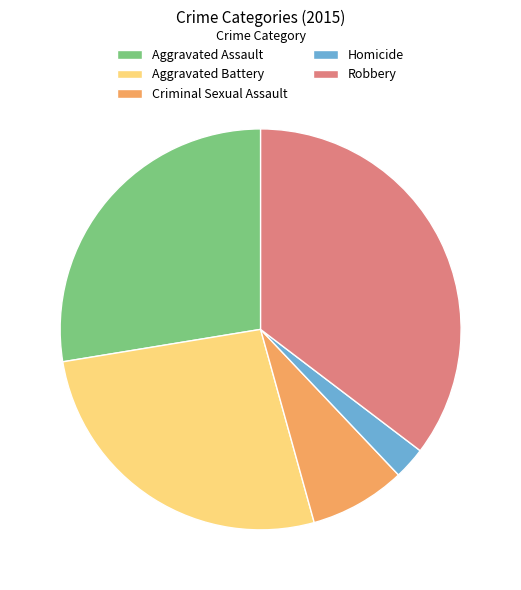

Do Aggravated Battery and Robbery together represent more than half of the pie?

Yes